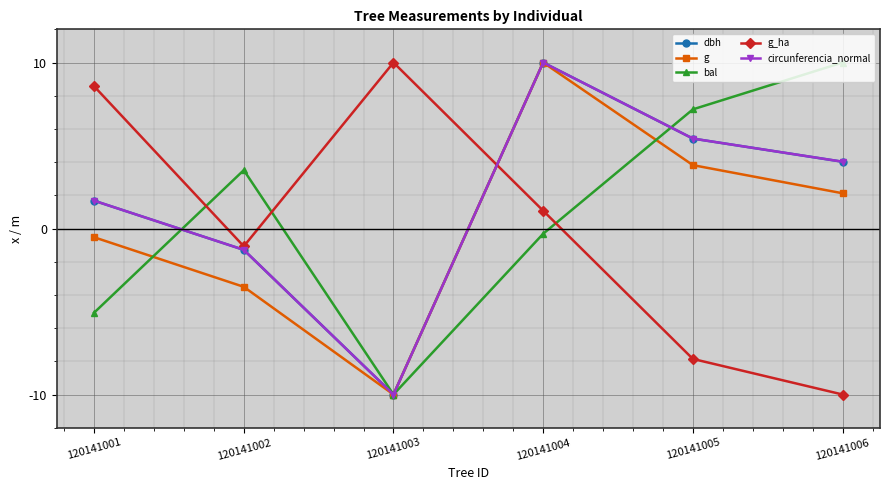

Between 120141002 and 120141006, which series saw the biggest shift?

g_ha